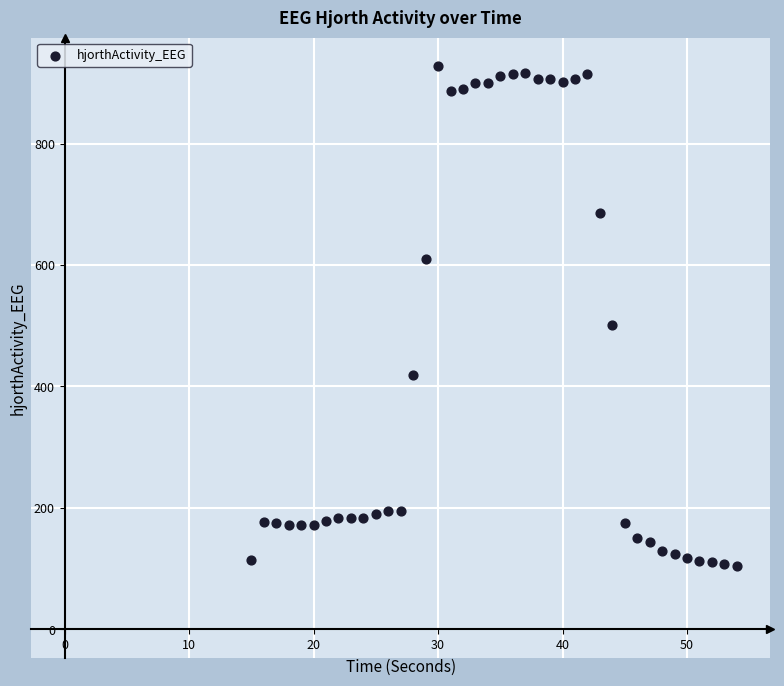

What is the range of Y values (max minus min)?

824.2